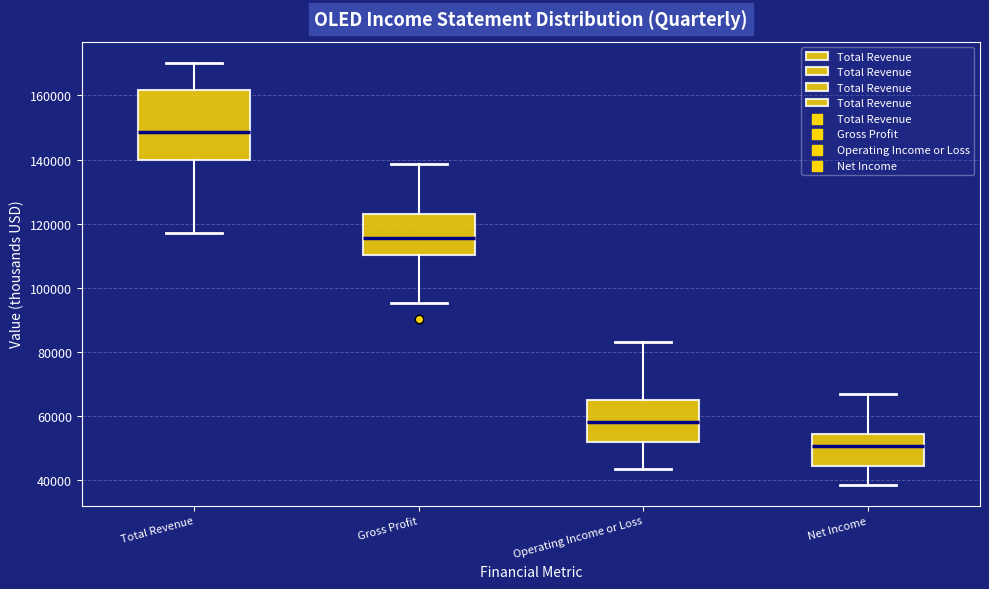

Which box is the tallest, from its lower edge to its upper edge?

Total Revenue